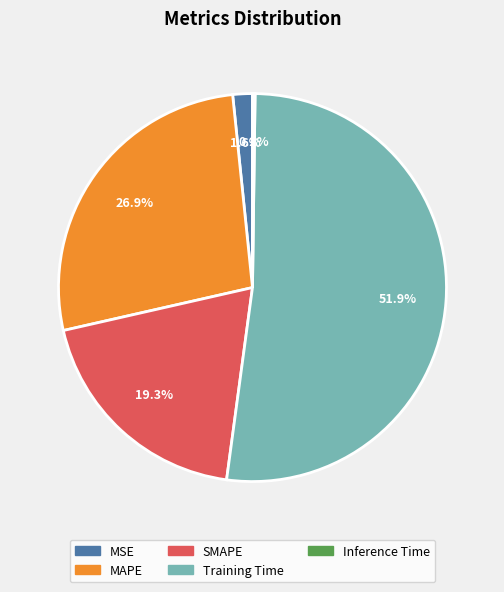

Which slice is the largest?

Training Time